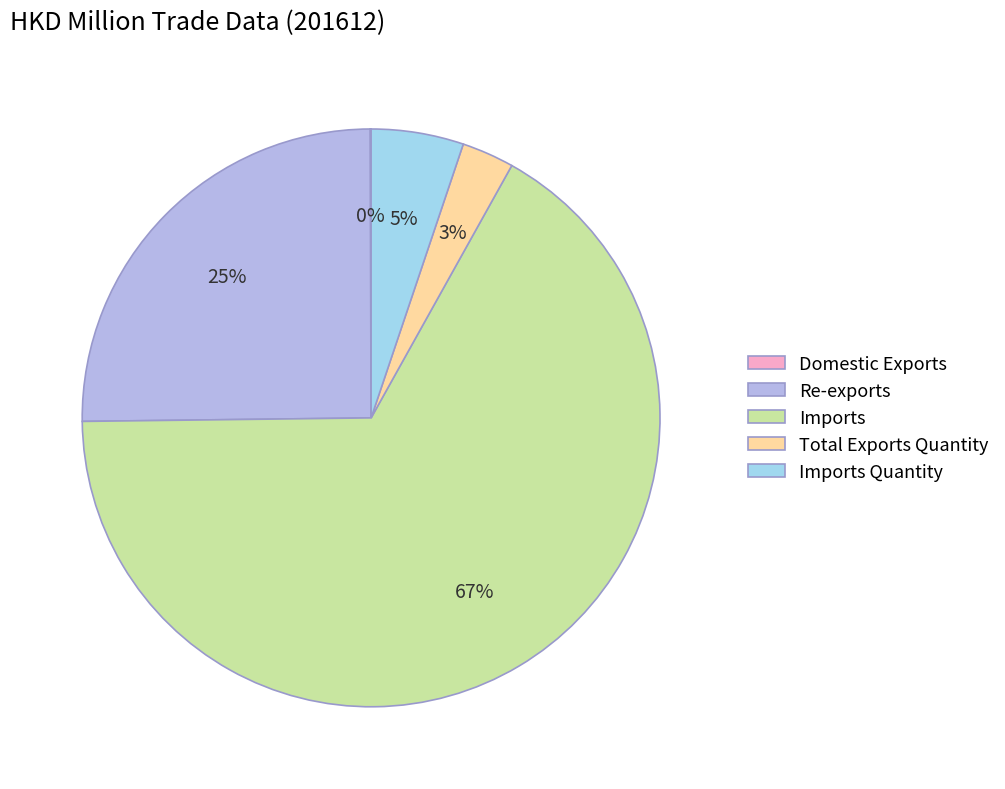

To the nearest percent, what portion does Total Exports Quantity represent?

3%